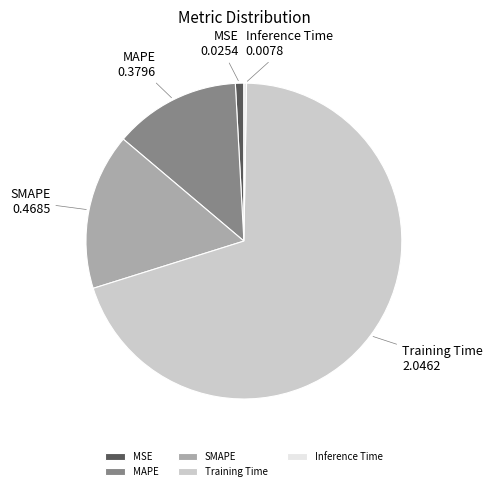

Is it true that SMAPE is 16% of the pie?

True